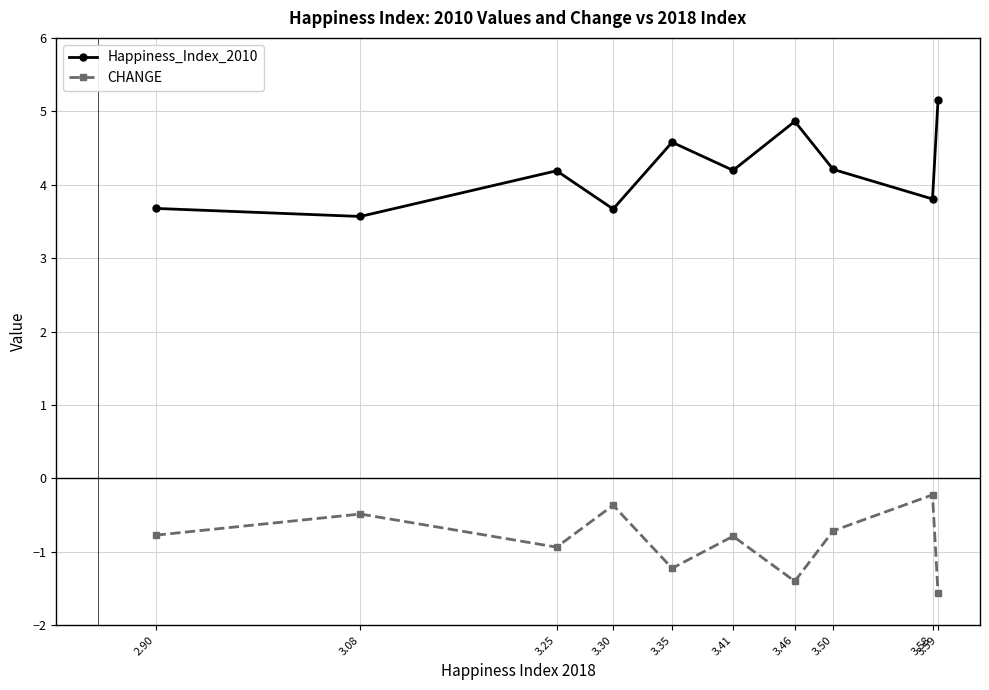

At 3.25, list the series in order from smallest to largest.

CHANGE, Happiness_Index_2010